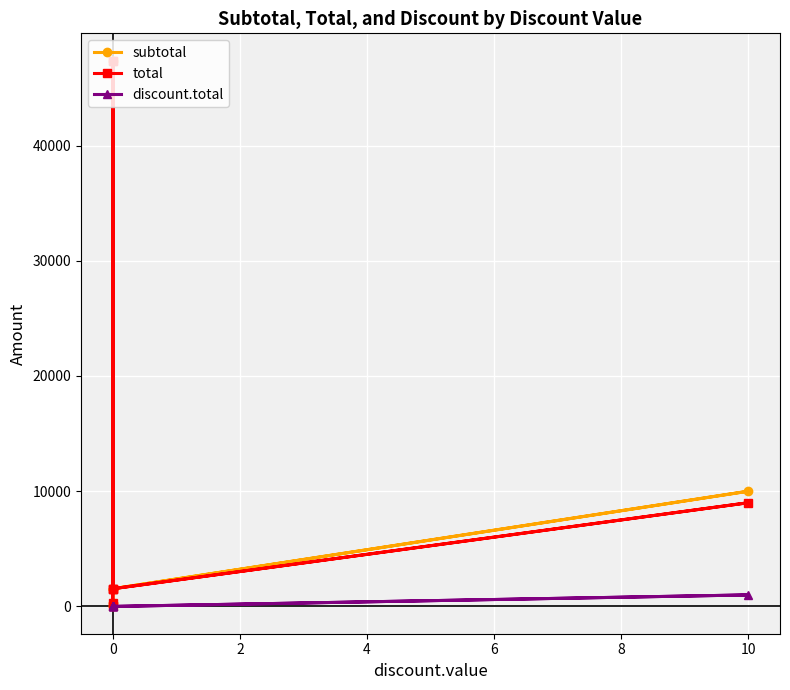

True or false: discount.total has more than 0 interior local peaks.

True